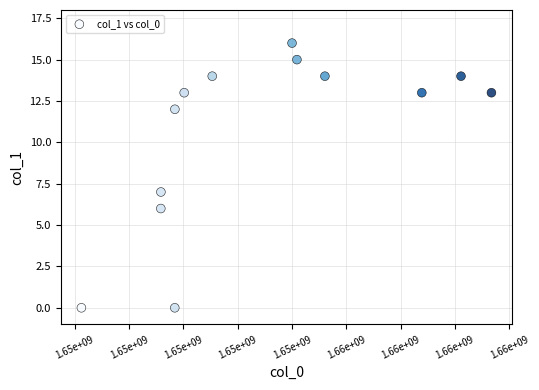

What Y value in the scatter plot is closest to 8?

7